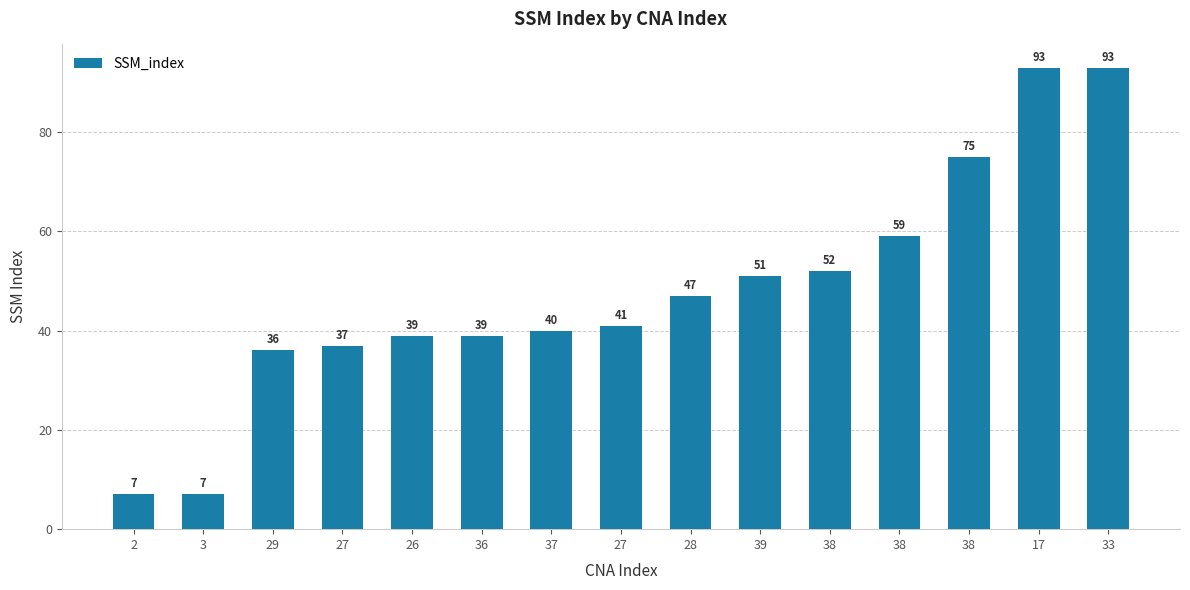

Reading left to right, transcribe all the data shown in this chart.

2=7	3=7	29=36	27=37	26=39	36=39	37=40	27=41	28=47	39=51	38=52	38=59	38=75	17=93	33=93